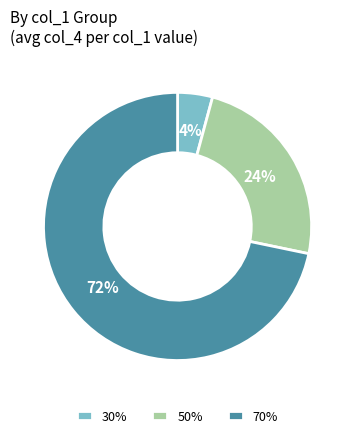

To the nearest percent, what is the difference between the largest and smallest slice percentages?

68%